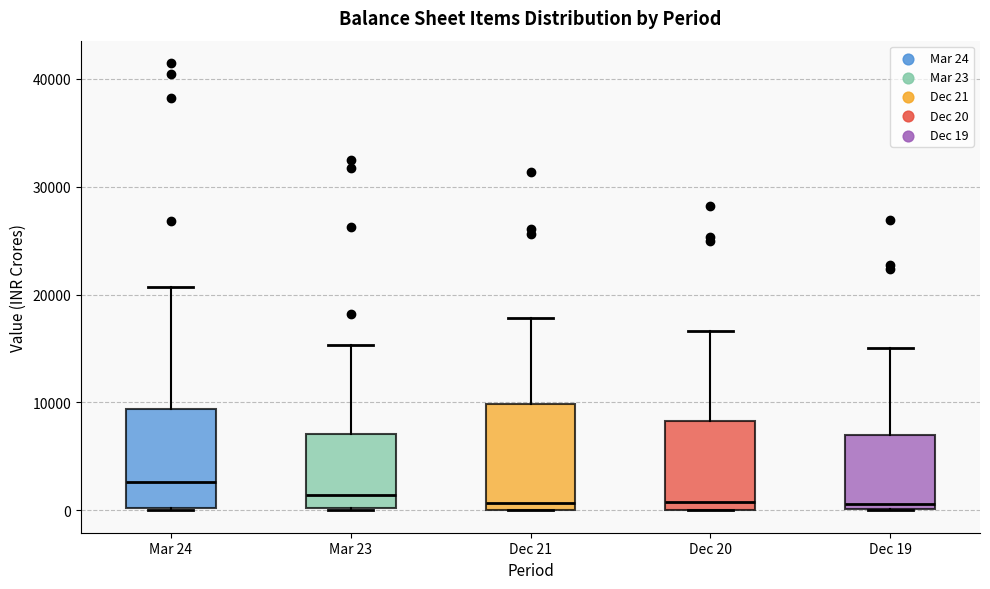

Reading left to right, read every box against the y-axis: the position of its median line, the range the box covers, and the ends of its whiskers. The values are not printed on the chart, so give them approximately, as read against the axis.

Mar 24: median 3000, box 0 to 9000, whiskers 0 to 21000
Mar 23: median 1000, box 0 to 7000, whiskers 0 to 15000
Dec 21: median 1000, box 0 to 10000, whiskers 0 to 18000
Dec 20: median 1000, box 0 to 8000, whiskers 0 to 17000
Dec 19: median 1000, box 0 to 7000, whiskers 0 to 15000